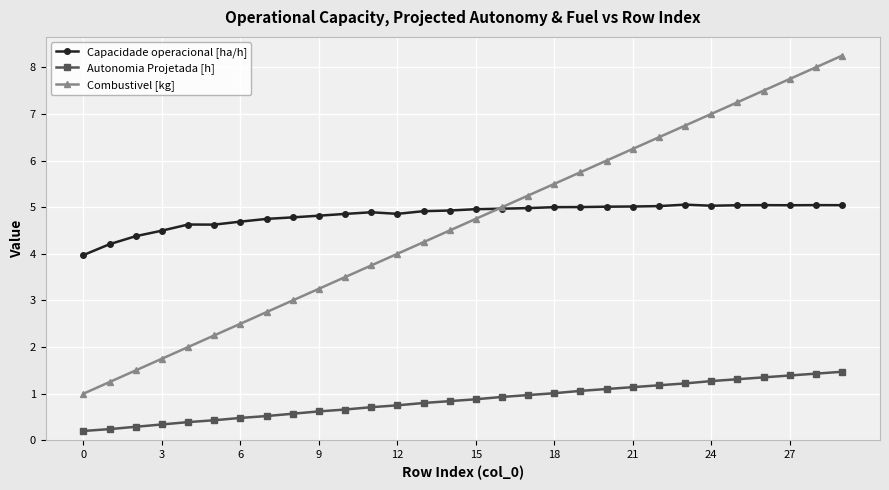

True or false: Capacidade operacional [ha/h] has more than 1 interior local peaks.

True